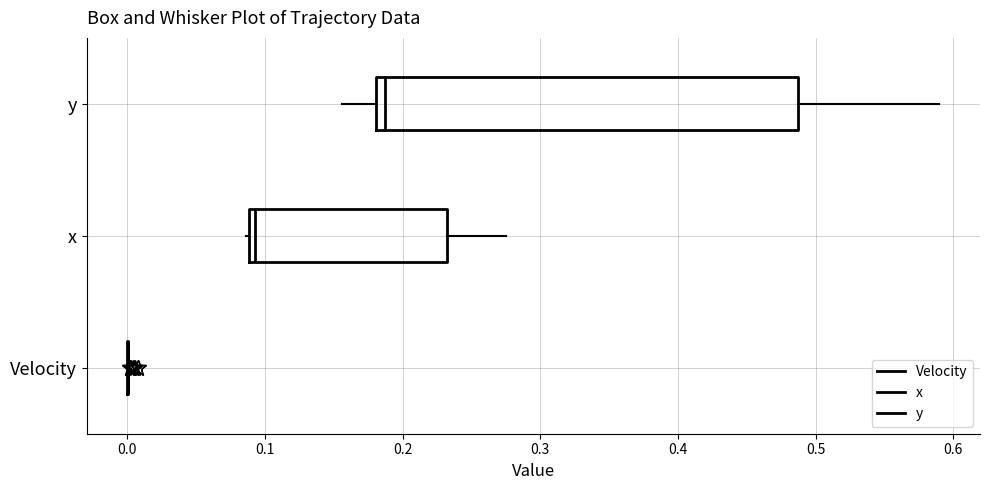

Comparing the boxes themselves (not the whiskers), which one is the widest?

y